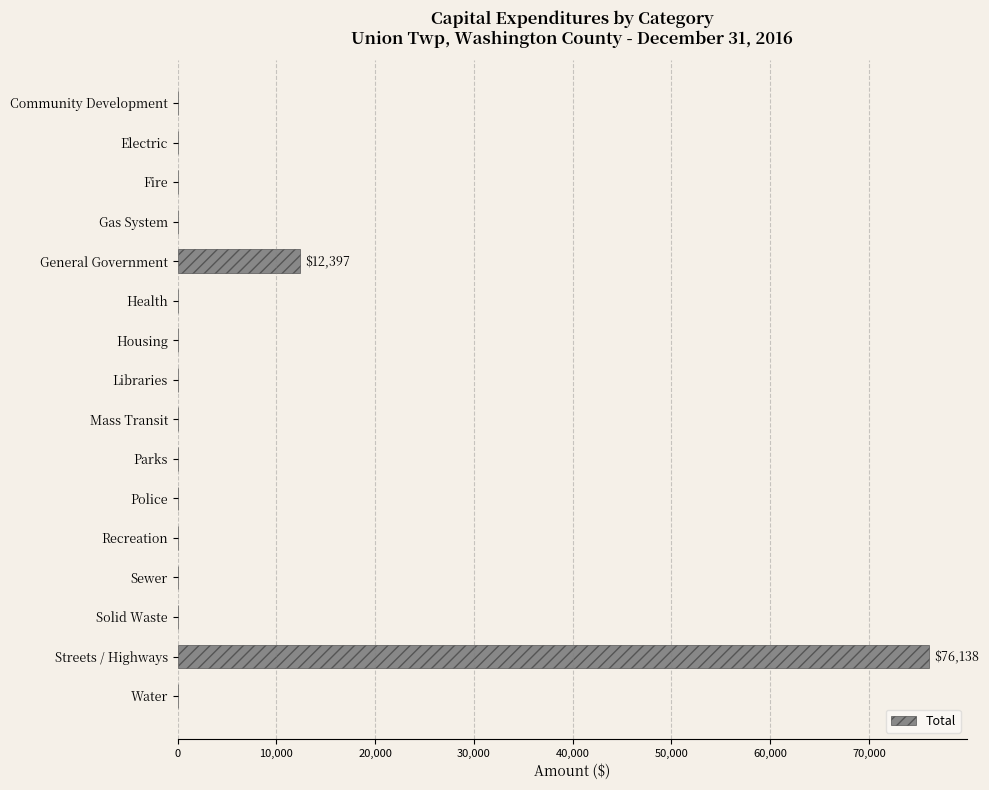

Reading bottom to top, what are all the values shown in this chart?

Water=0	Streets / Highways=76138	Solid Waste=0	Sewer=0	Recreation=0	Police=0	Parks=0	Mass Transit=0	Libraries=0	Housing=0	Health=0	General Government=12397	Gas System=0	Fire=0	Electric=0	Community Development=0